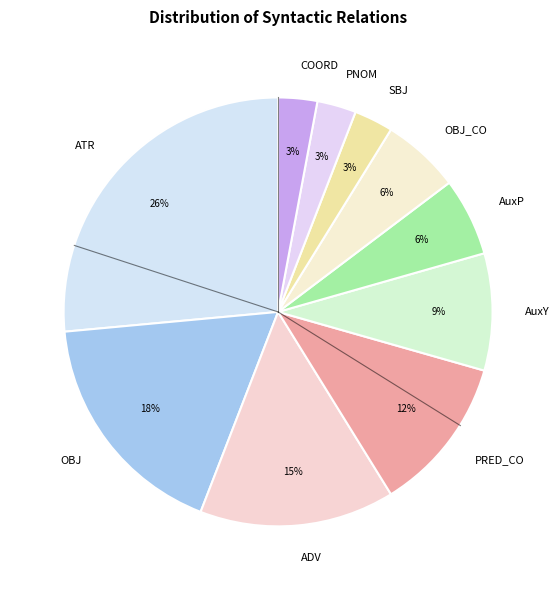

How many segments does this pie chart have?

10